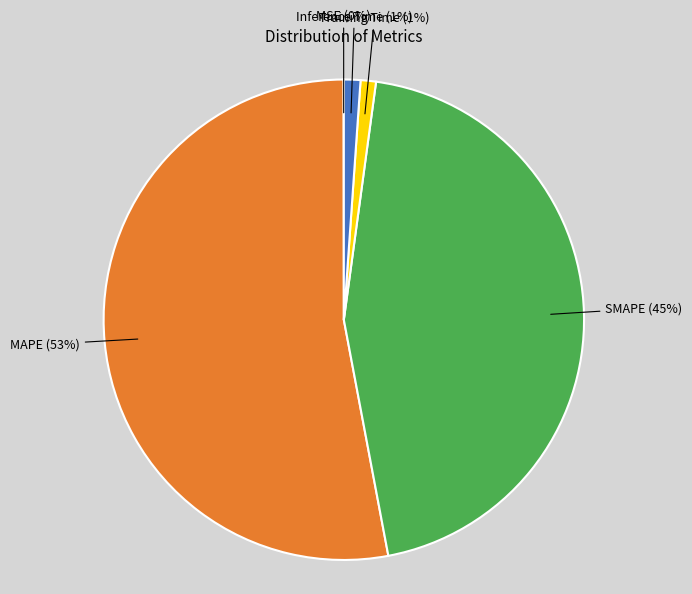

Is there a majority slice in this chart?

Yes